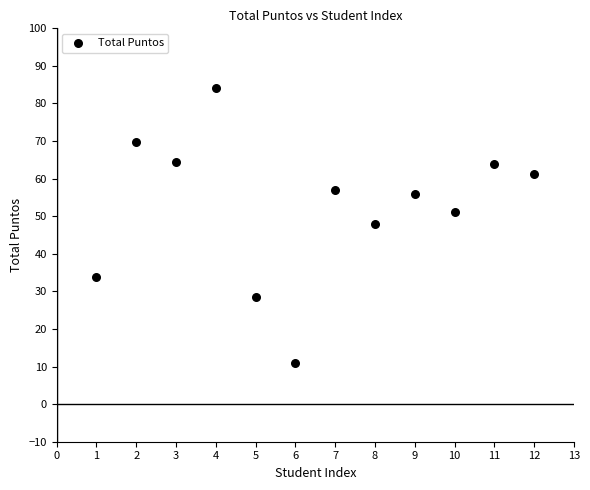

What is the average Y value?

52.4